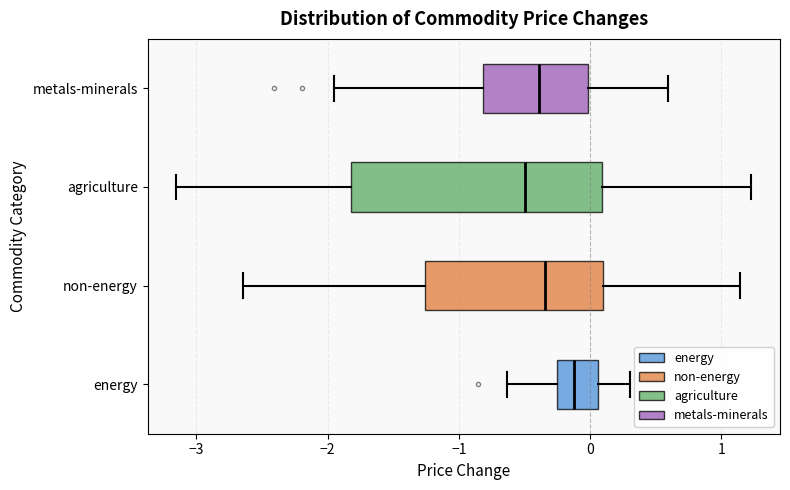

Reading bottom to top, transcribe this box plot: for each box, give where its median line is, the range the box spans, and where its two whiskers end, as read against the x-axis. The values are not printed on the chart, so give them approximately, as read against the axis.

energy: median -0.1, box -0.3 to 0.1, whiskers -0.6 to 0.3
non-energy: median -0.3, box -1.3 to 0.1, whiskers -2.6 to 1.1
agriculture: median -0.5, box -1.8 to 0.1, whiskers -3.2 to 1.2
metals-minerals: median -0.4, box -0.8 to 0.0, whiskers -1.9 to 0.6